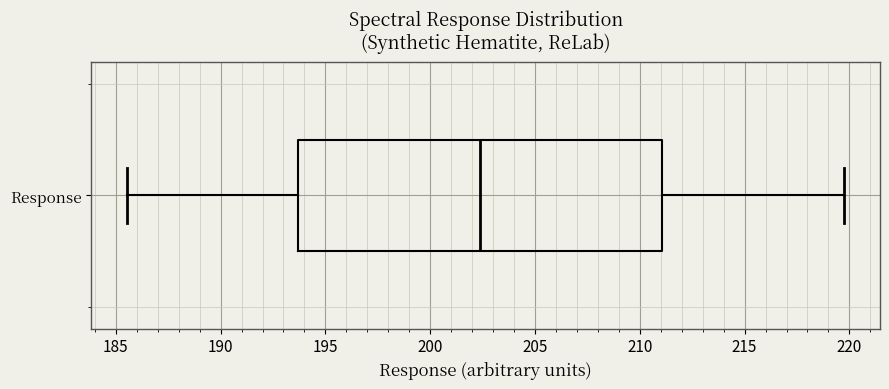

Where does the right whisker of the box for Response end on the x-axis? The values are not printed on the chart, so give them approximately, as read against the axis.

220.0